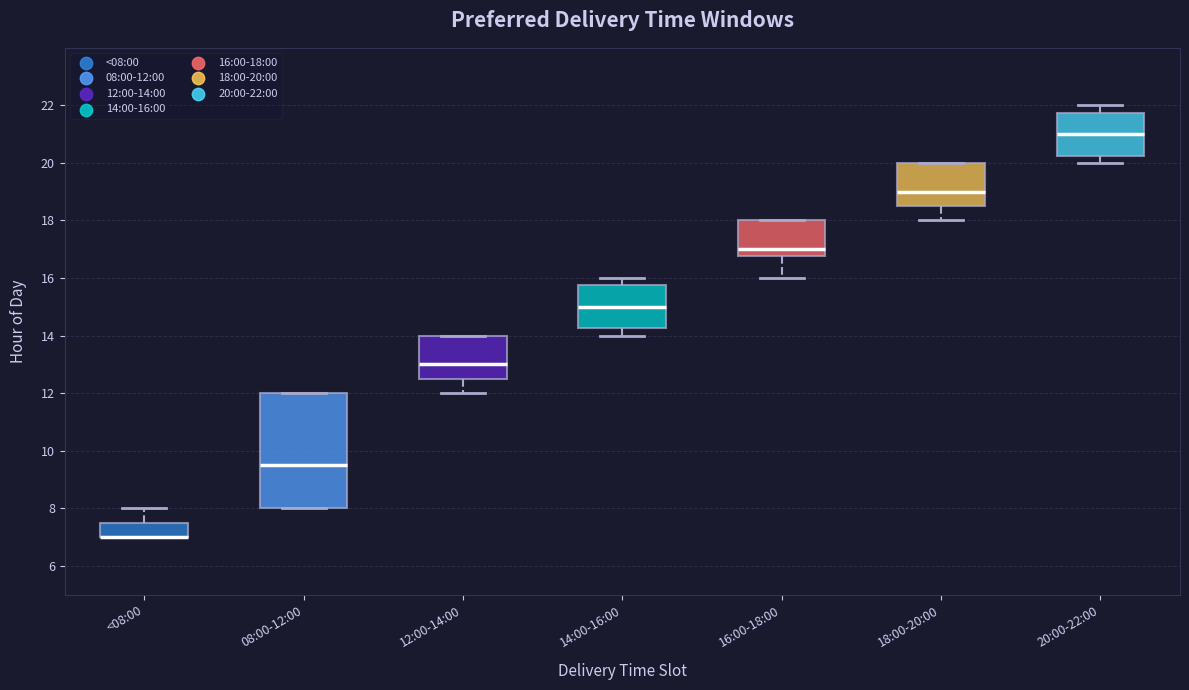

Reading left to right, transcribe this box plot: for each box, give where its median line is, the range the box spans, and where its two whiskers end, as read against the y-axis. The values are not printed on the chart, so give them approximately, as read against the axis.

<08:00: median 7.0 (drawn on the box's lower edge), box 7.0 to 7.6, whiskers 7.0 to 8.0
08:00-12:00: median 9.6, box 8.0 to 12.0, whiskers 8.0 to 12.0
12:00-14:00: median 13.0, box 12.6 to 14.0, whiskers 12.0 to 14.0
14:00-16:00: median 15.0, box 14.2 to 15.8, whiskers 14.0 to 16.0
16:00-18:00: median 17.0, box 16.8 to 18.0, whiskers 16.0 to 18.0
18:00-20:00: median 19.0, box 18.6 to 20.0, whiskers 18.0 to 20.0
20:00-22:00: median 21.0, box 20.2 to 21.8, whiskers 20.0 to 22.0